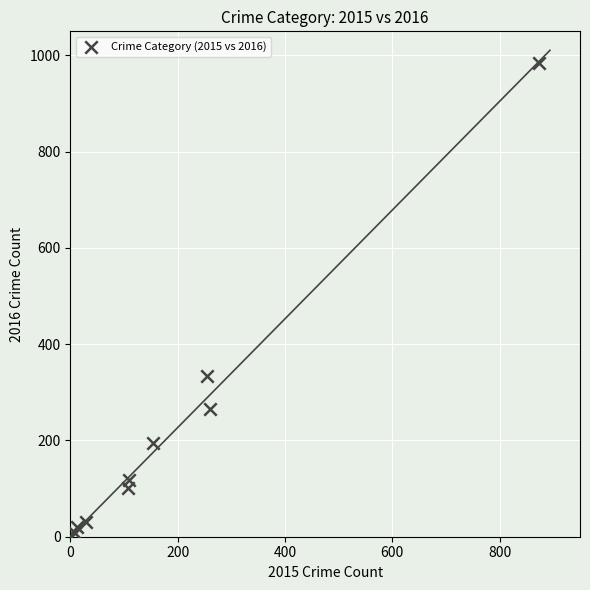

What Y value in the scatter plot is closest to 495?

333